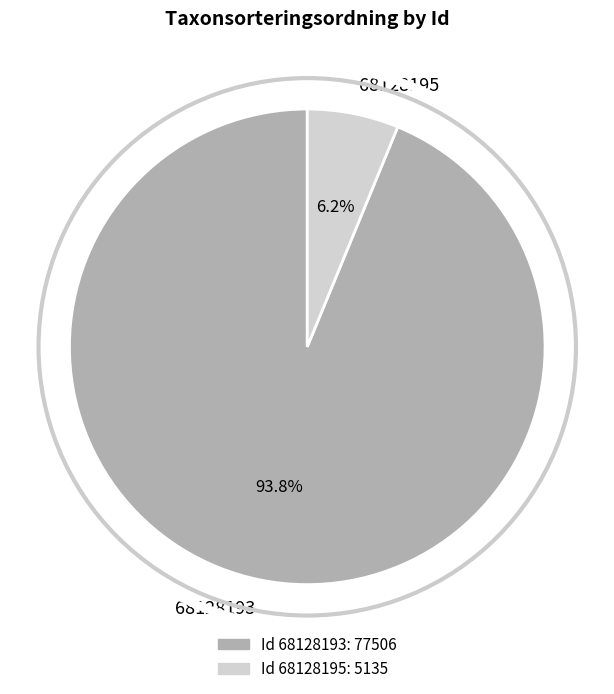

To the nearest percent, what is the difference between the 68128195 and 68128193 slice percentages?

88%